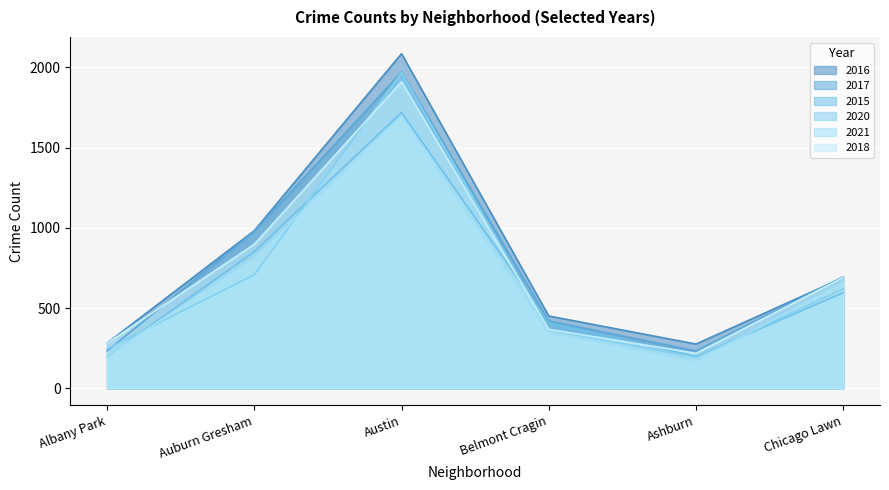

Reading left to right, transcribe all the data shown in this chart.

2016: 282	983	2086	451	276	690
2017: 234	978	1971	420	233	695
2015: 199	852	1719	409	199	596
2020: 246	708	1967	365	193	619
2021: 203	811	1696	344	169	661
2018: 281	898	1911	368	218	691